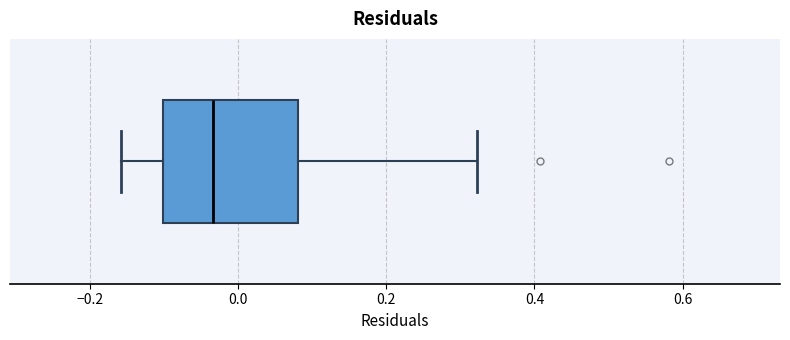

Read this box plot against the x-axis: the position of the median line, the range covered by the box, and the ends of both whiskers. The values are not printed on the chart, so give them approximately, as read against the axis.

median -0.04, box -0.10 to 0.08, whiskers -0.16 to 0.32